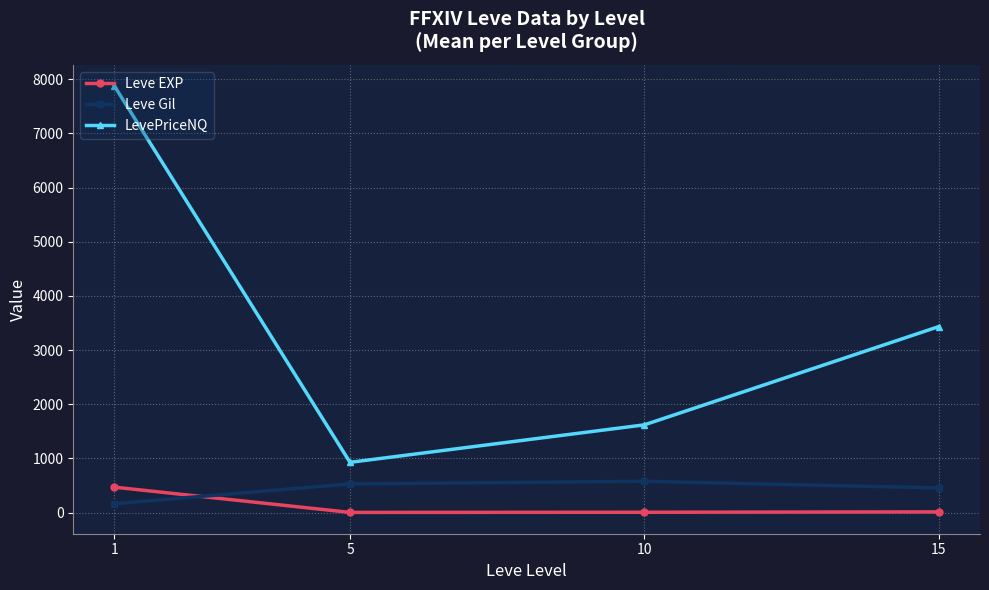

Is this an area chart (filled region under the line)?

No